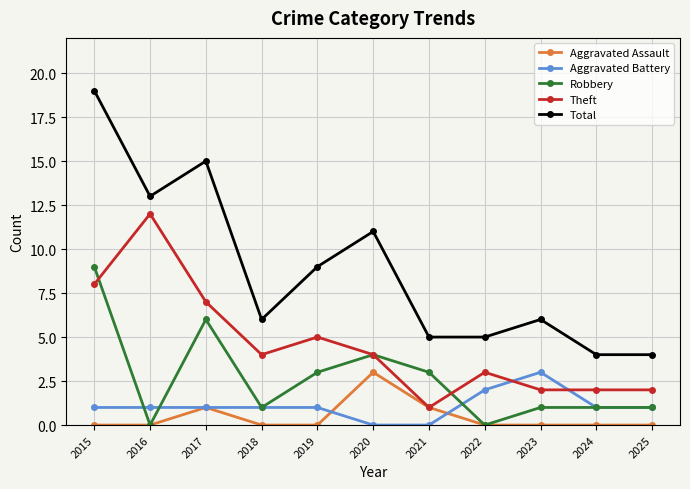

At which category is the sum across all series the highest?

2015